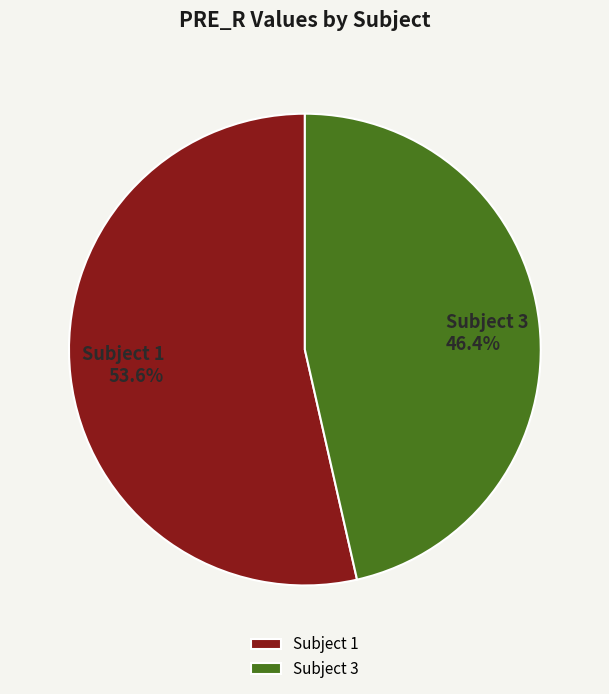

Does any single category account for the majority?

Yes